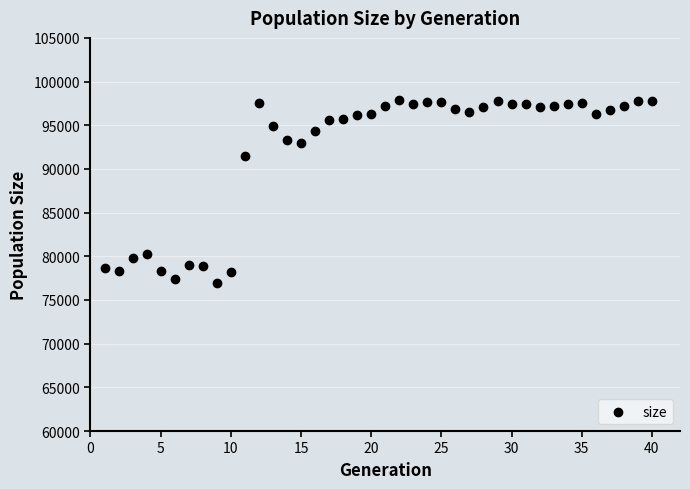

What Y value in the scatter plot is closest to 87412?

91465